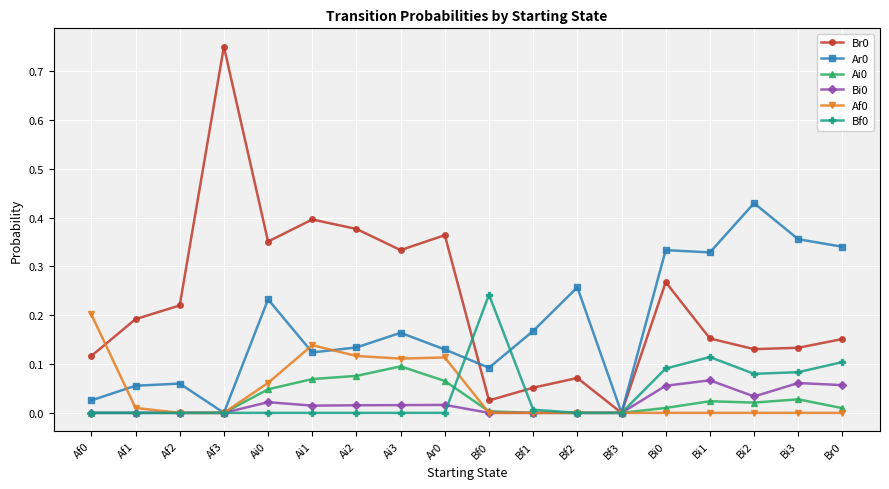

Is the value of Af0 at Ar0 greater than the value of Ai0 at Bi0?

Yes